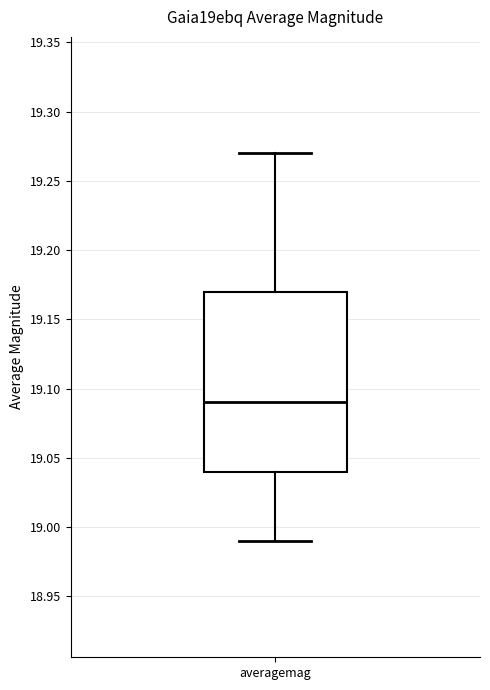

Transcribe this box plot: give where the median line is, the range the box spans, and where the two whiskers end, as read against the y-axis. The values are not printed on the chart, so give them approximately, as read against the axis.

median 19.09, box 19.04 to 19.17, whiskers 18.99 to 19.27